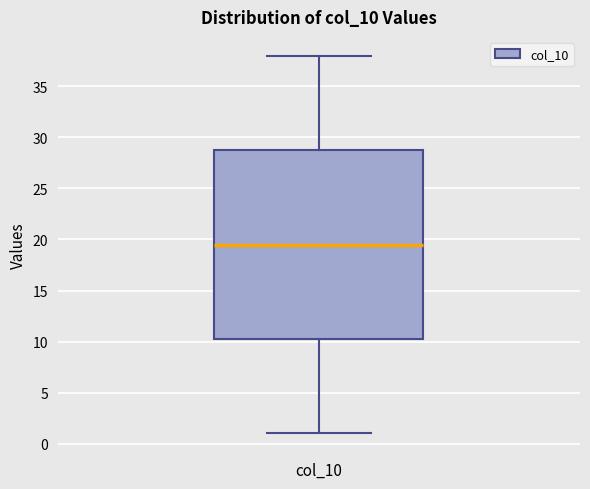

Where is the lower edge of the box for col_10 on the y-axis? The values are not printed on the chart, so give them approximately, as read against the axis.

10.5